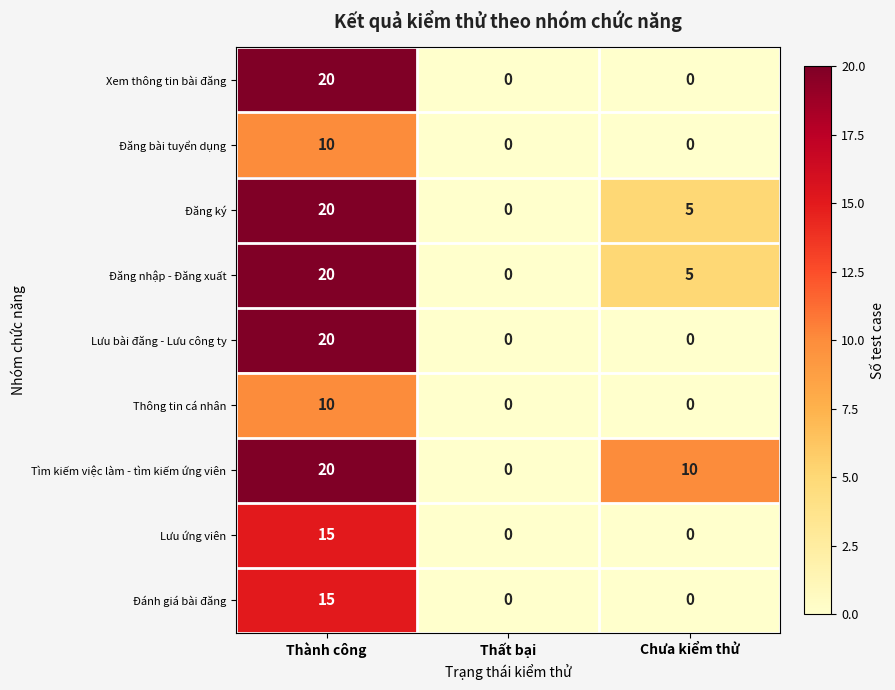

Between Thất bại and Chưa kiểm thử, which series saw the biggest shift?

Tìm kiếm việc làm - tìm kiếm ứng viên